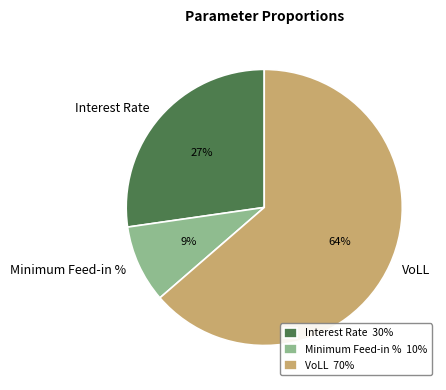

Combined, do VoLL and Interest Rate account for over 50%?

Yes